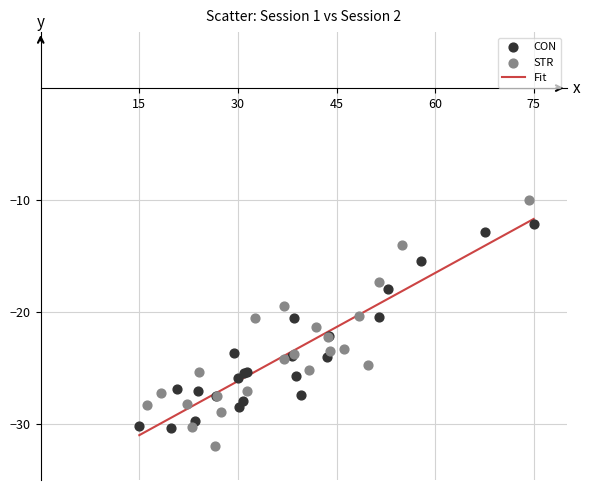

Which series contains the lowest Y value?

STR